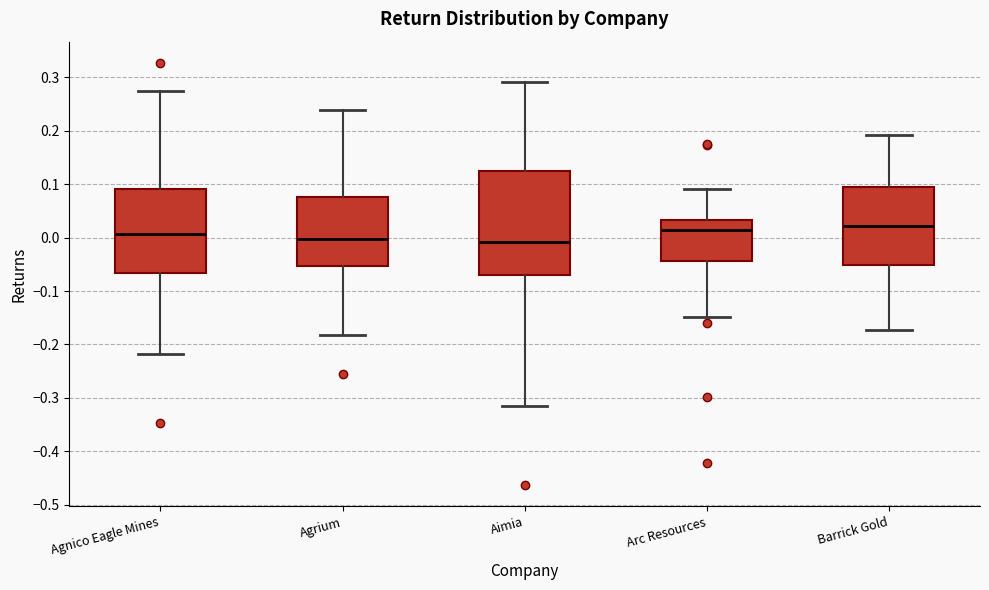

Reading left to right, read every box against the y-axis: the position of its median line, the range the box covers, and the ends of its whiskers. The values are not printed on the chart, so give them approximately, as read against the axis.

Agnico Eagle Mines: median 0.01, box -0.07 to 0.09, whiskers -0.22 to 0.27
Agrium: median 0.00, box -0.05 to 0.08, whiskers -0.18 to 0.24
Aimia: median -0.01, box -0.07 to 0.13, whiskers -0.32 to 0.29
Arc Resources: median 0.01, box -0.04 to 0.03, whiskers -0.15 to 0.09
Barrick Gold: median 0.02, box -0.05 to 0.10, whiskers -0.17 to 0.19